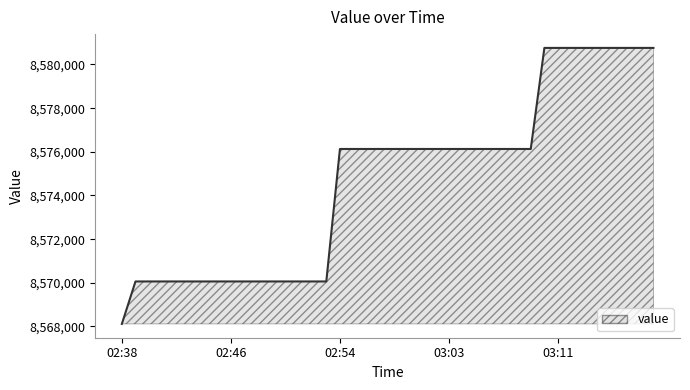

What is the greatest value displayed?

8580759.5